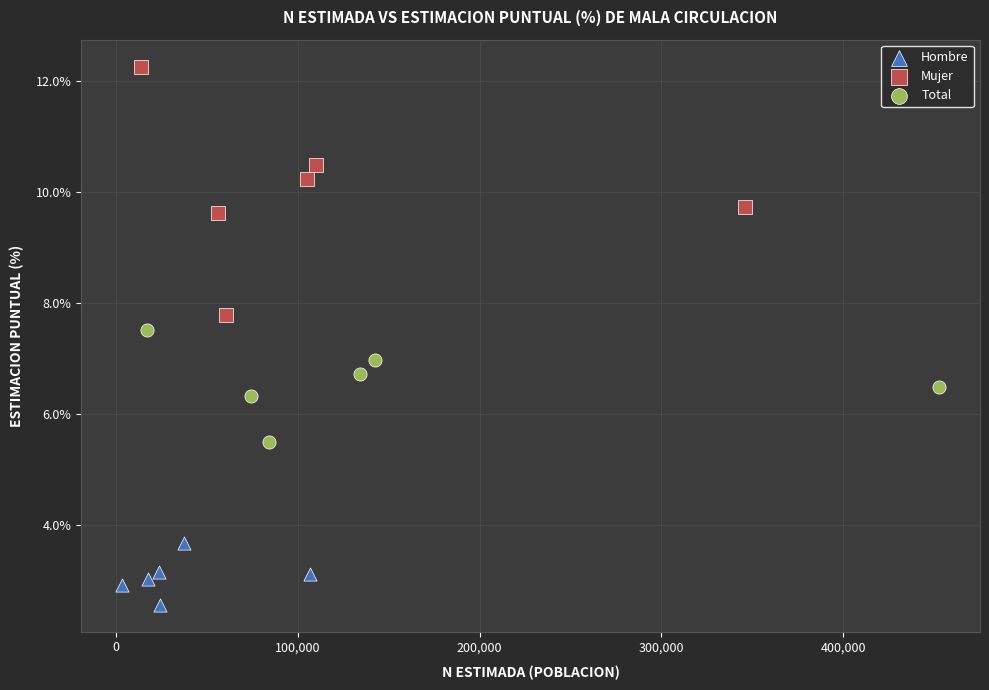

Which series has the widest spread of Y values?

Mujer